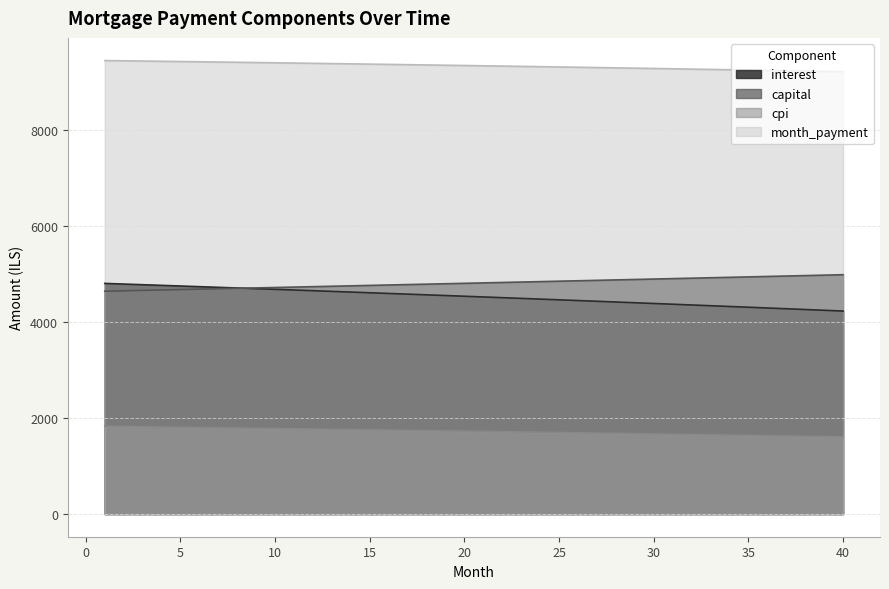

What is the sum of the interest values at 9 and 5?

9437.1